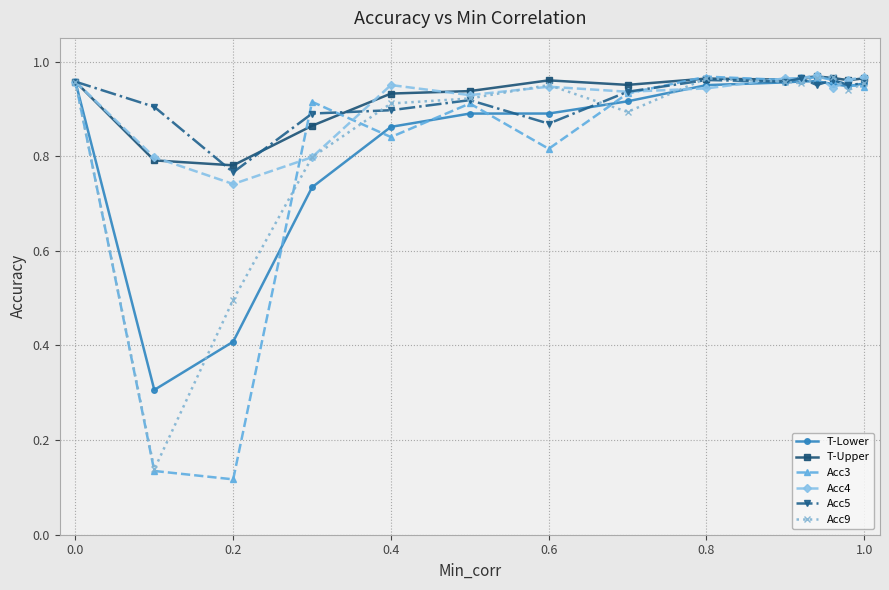

Which series has the largest range (max minus min)?

Acc3